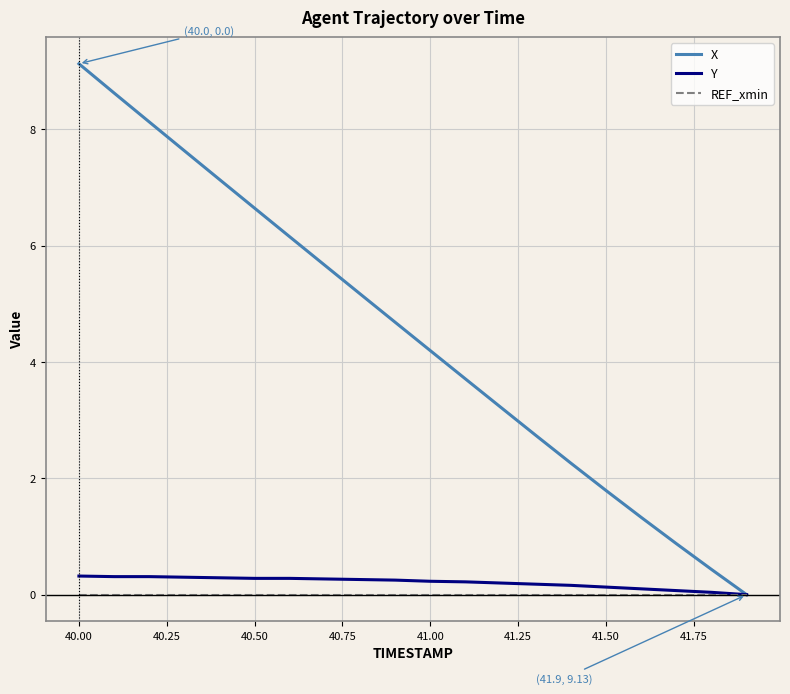

Which series has the largest range (max minus min)?

X